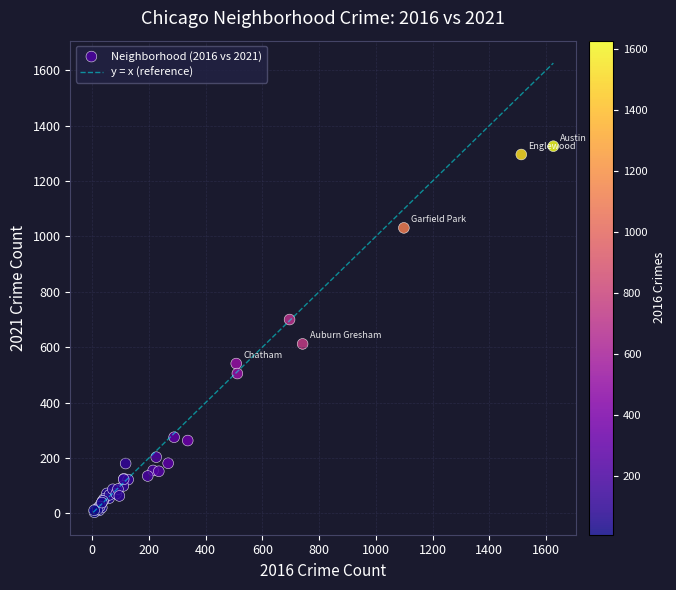

What Y value in the scatter plot is closest to 665?

700